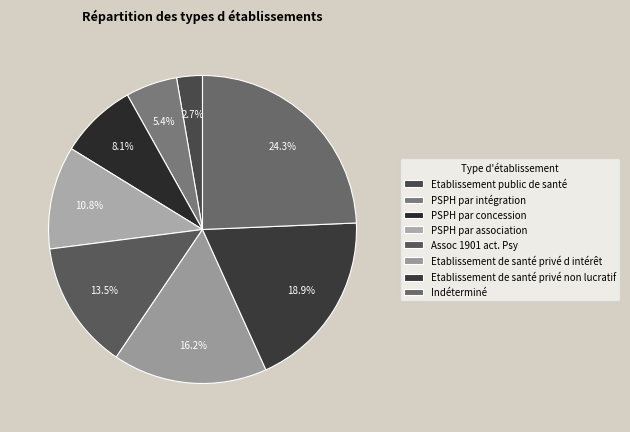

To the nearest percent, what portion does Assoc 1901 act. Psy represent?

14%